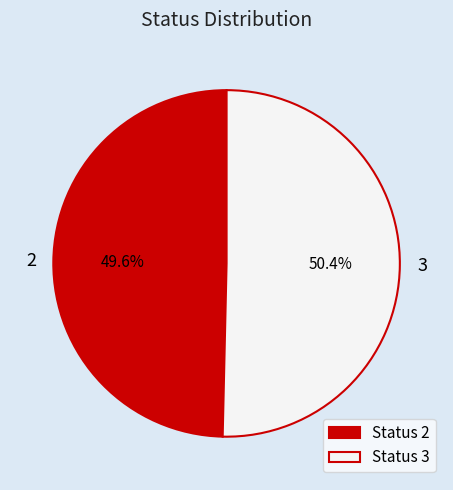

Does Status 3 represent more than half of the total?

Yes